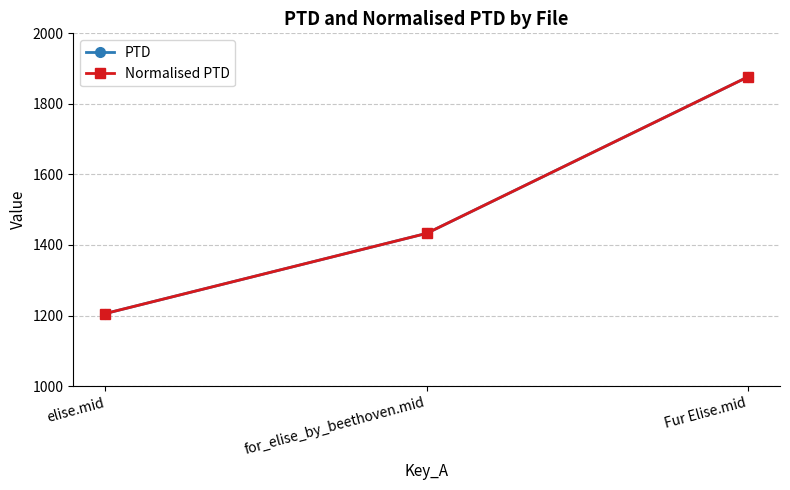

True or false: Normalised PTD has a value of 1432.9 at for_elise_by_beethoven.mid.

True